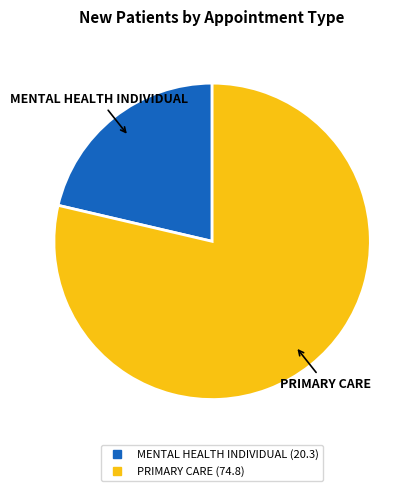

Does any single category account for the majority?

Yes